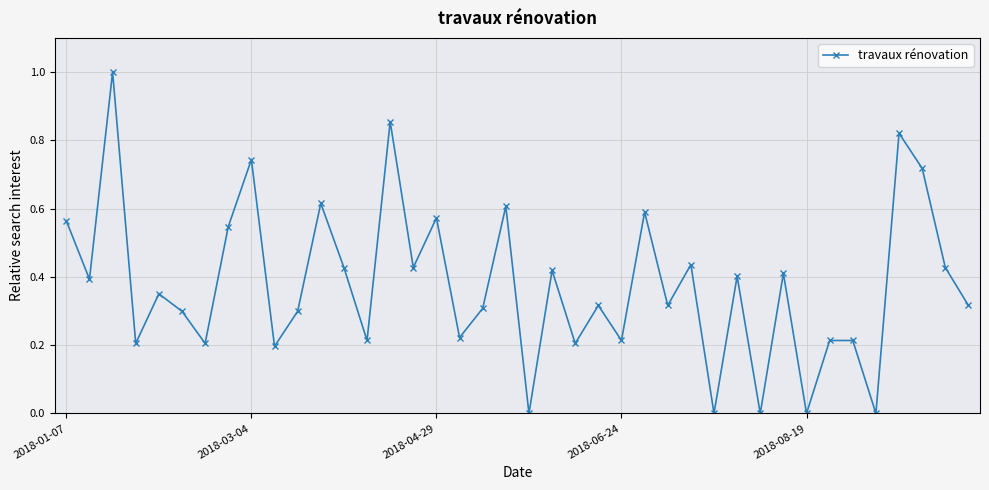

What is the difference between the maximum and second lowest values?

1.0